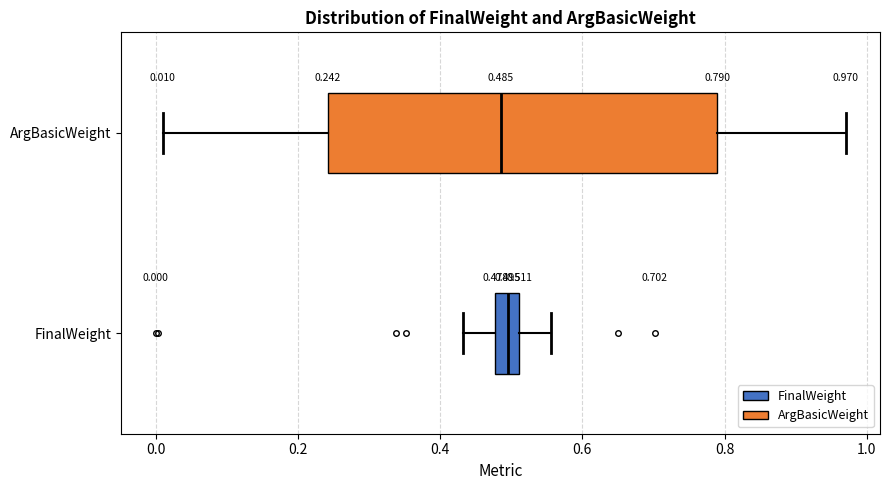

Which box is the widest, from its left edge to its right edge?

ArgBasicWeight